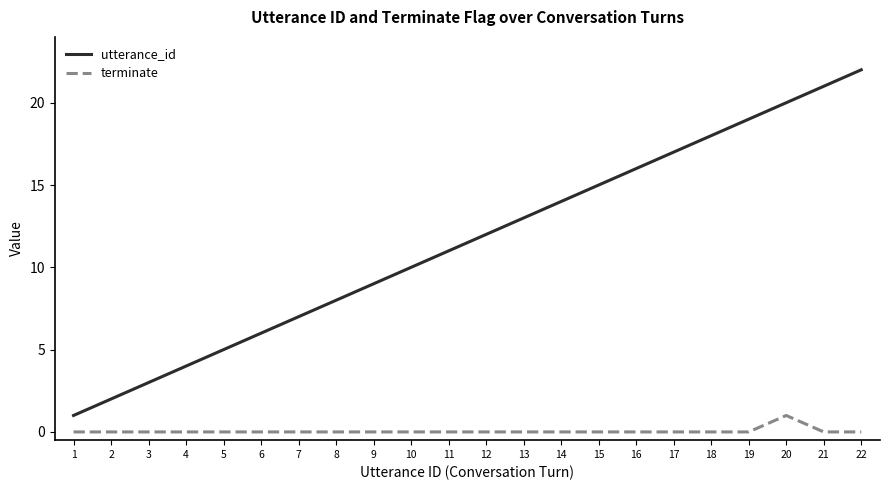

Reading right to left, what are all the values shown in this chart?

utterance_id: 22=22	21=21	20=20	19=19	18=18	17=17	16=16	15=15	14=14	13=13	12=12	11=11	10=10	9=9	8=8	7=7	6=6	5=5	4=4	3=3	2=2	1=1
terminate: 22=0	21=0	20=1	19=0	18=0	17=0	16=0	15=0	14=0	13=0	12=0	11=0	10=0	9=0	8=0	7=0	6=0	5=0	4=0	3=0	2=0	1=0